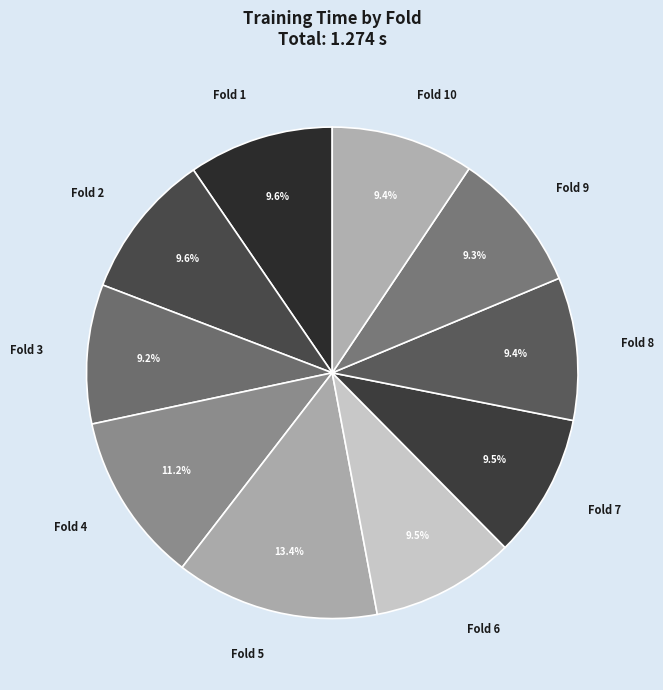

To the nearest percent, what is the difference between the largest and smallest slice percentages?

4%